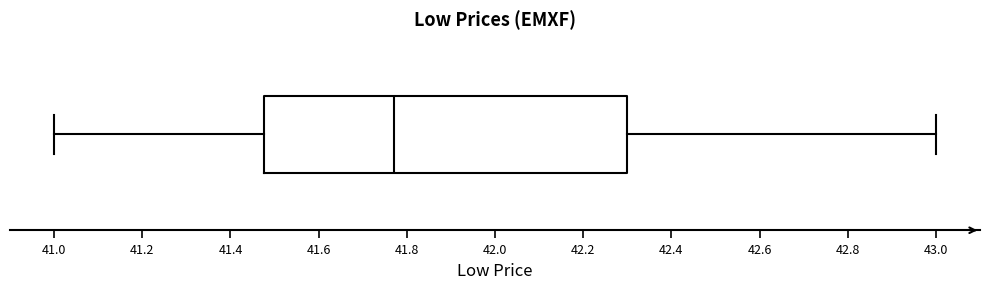

Where does the right whisker of the box end on the x-axis? The values are not printed on the chart, so give them approximately, as read against the axis.

43.00